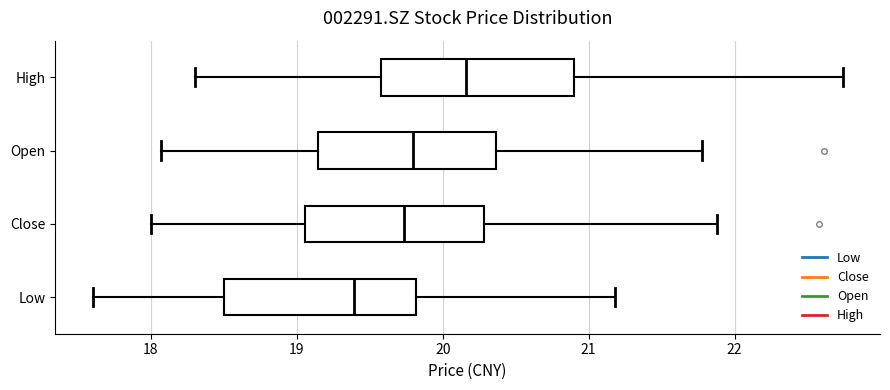

Reading bottom to top, read every box against the x-axis: the position of its median line, the range the box covers, and the ends of its whiskers. The values are not printed on the chart, so give them approximately, as read against the axis.

Low: median 19.4, box 18.5 to 19.8, whiskers 17.6 to 21.2
Close: median 19.7, box 19.1 to 20.3, whiskers 18.0 to 21.9
Open: median 19.8, box 19.1 to 20.4, whiskers 18.1 to 21.8
High: median 20.2, box 19.6 to 20.9, whiskers 18.3 to 22.7